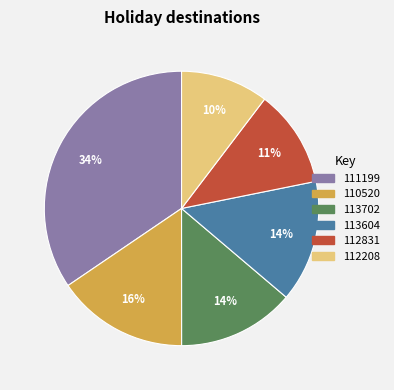

Approximately how many times larger is the value at 111199 compared to 113604?

2.4